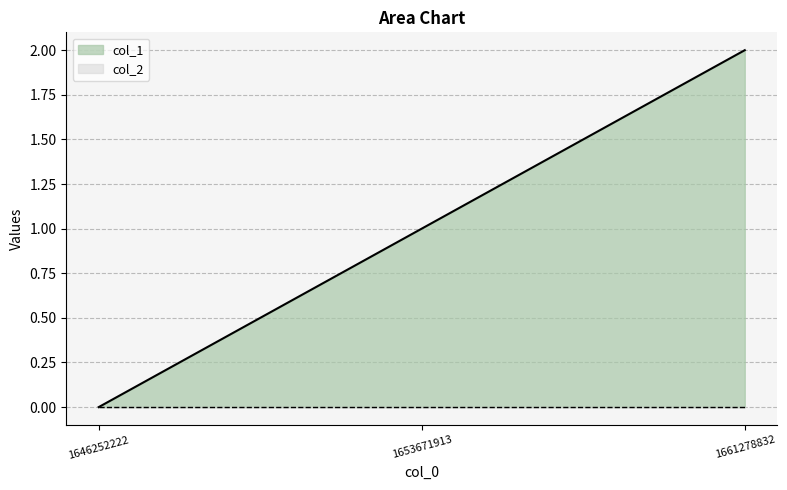

What is the difference between the values at 1653671913 and 1646252222?

1